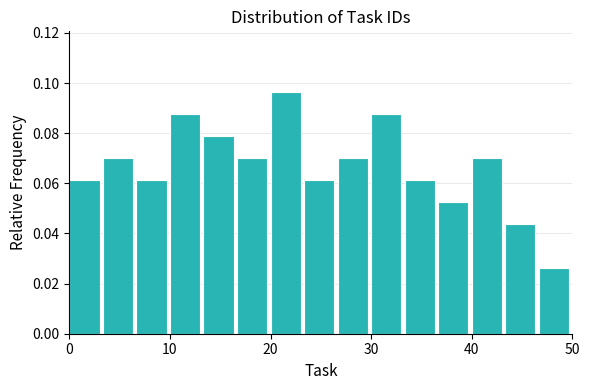

Around what value on the x-axis is the tallest bar? Give the approximate position of its centre, as read against the axis.

22